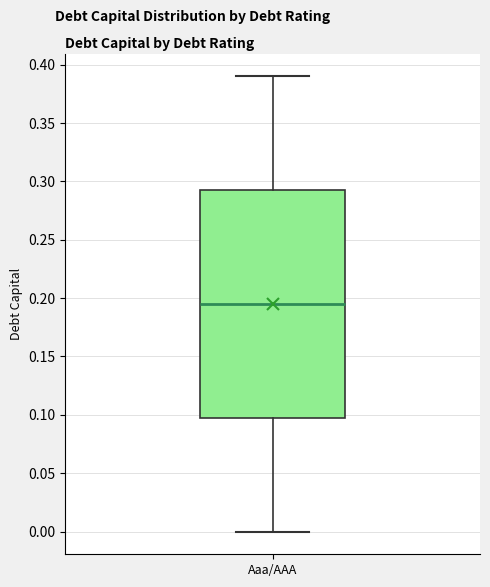

Transcribe this box plot: give where the median line is, the range the box spans, and where the two whiskers end, as read against the y-axis. The values are not printed on the chart, so give them approximately, as read against the axis.

median 0.195, box 0.100 to 0.295, whiskers 0.000 to 0.390